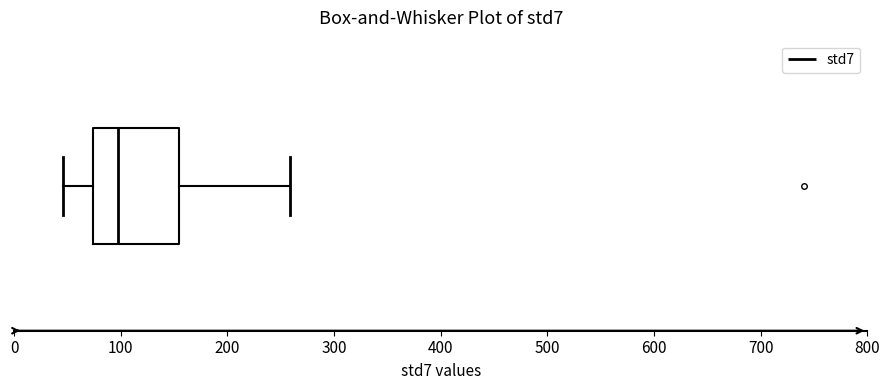

Transcribe this box plot: give where the median line is, the range the box spans, and where the two whiskers end, as read against the x-axis. The values are not printed on the chart, so give them approximately, as read against the axis.

median 100, box 70 to 150, whiskers 50 to 260